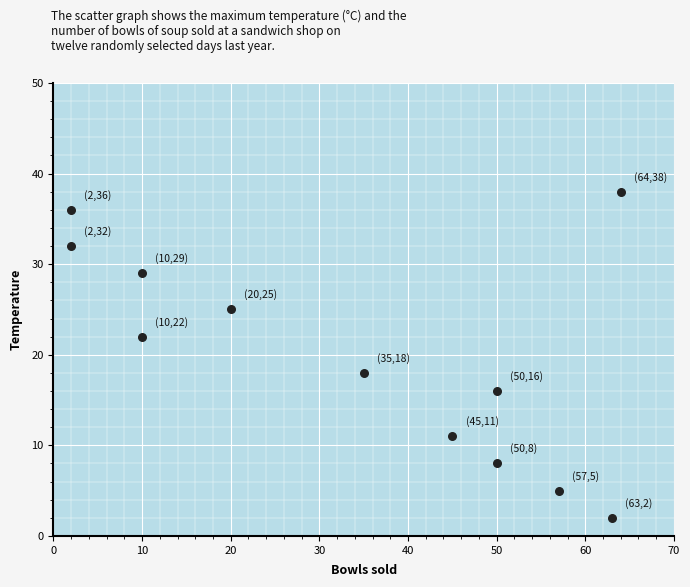

What is the average X value?

34